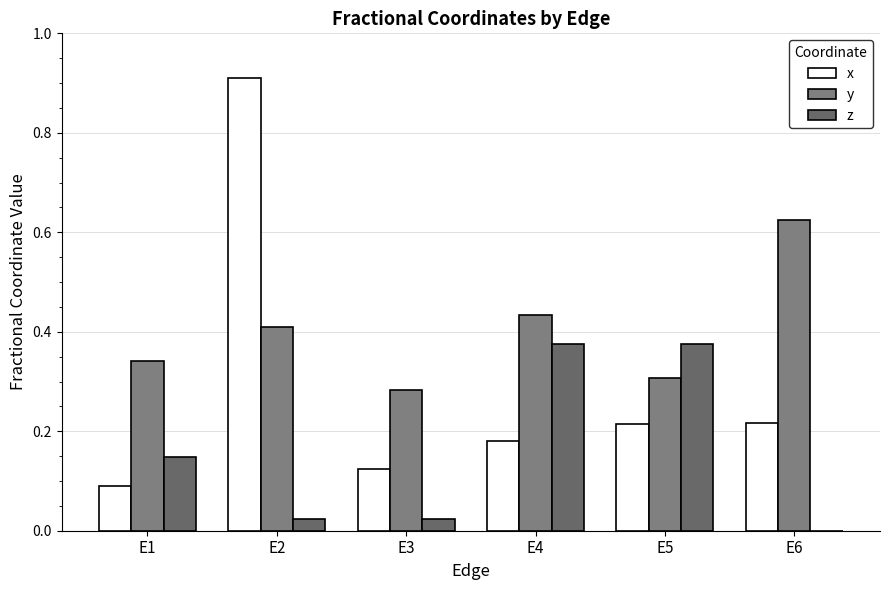

Rank the series by their average value, from lowest to highest.

z, x, y